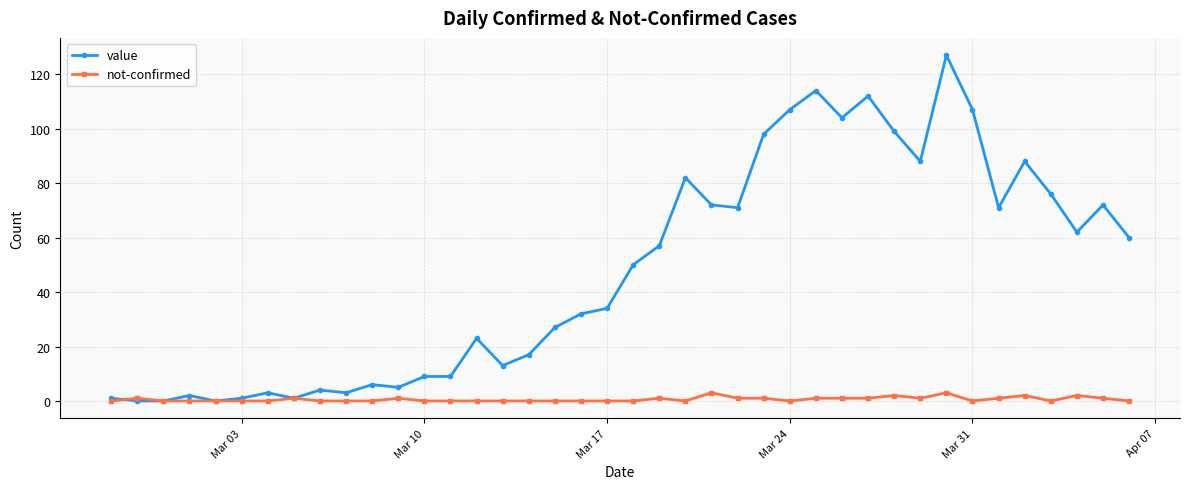

What is the average value of the not-confirmed series?

1